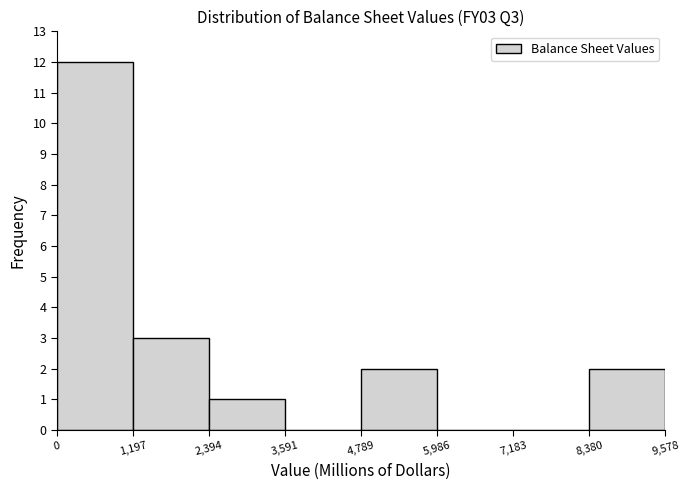

Reading left to right, transcribe this chart: for each bar, give the range it covers on the x-axis and its height. The values are not printed on the chart, so give them approximately, as read against the axis.

0 to 1,197: 12
1,197 to 2,394: 3
2,394 to 3,591: 1
3,591 to 4,789: 0
4,789 to 5,986: 2
5,986 to 7,183: 0
7,183 to 8,380: 0
8,380 to 9,578: 2